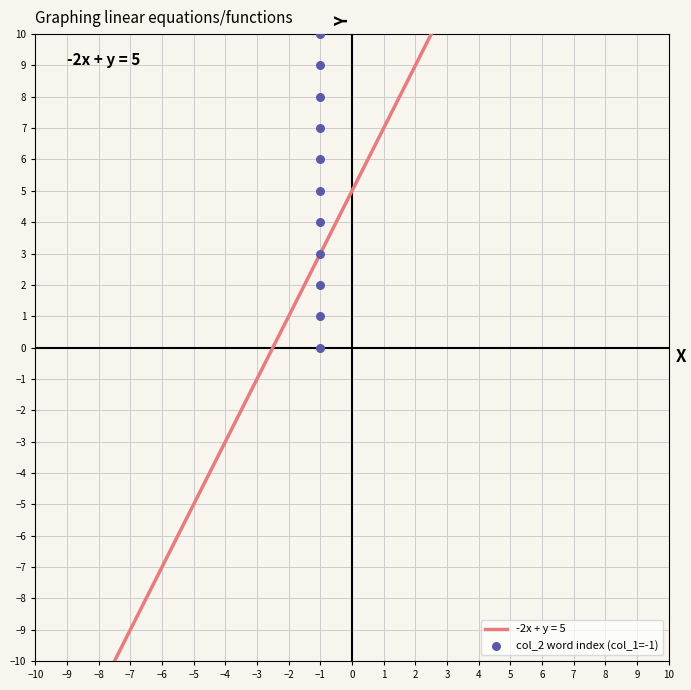

What is the change in value from −8 to −2?

+6